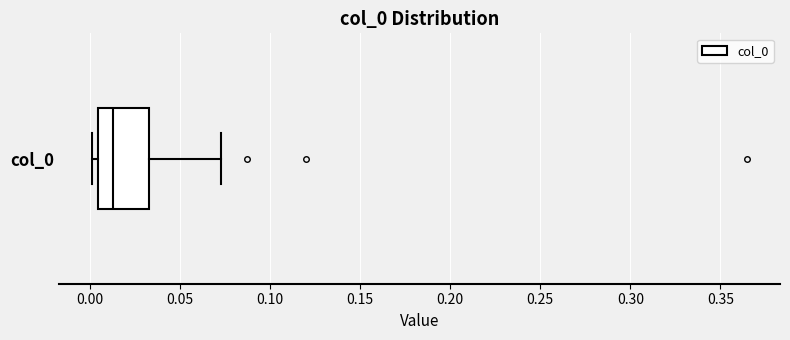

Read this box plot against the x-axis: the position of the median line, the range covered by the box, and the ends of both whiskers. The values are not printed on the chart, so give them approximately, as read against the axis.

median 0.015, box 0.005 to 0.035, whiskers 0.000 to 0.075